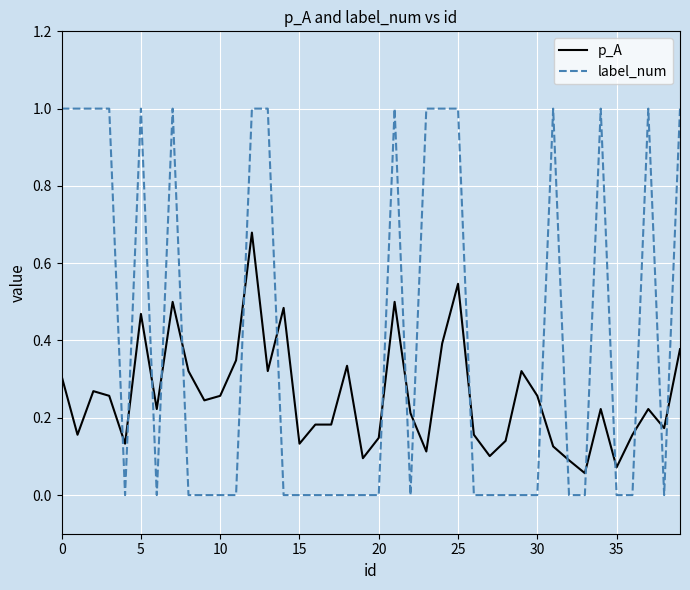

Rank the series by their maximum value, from highest to lowest.

label_num, p_A